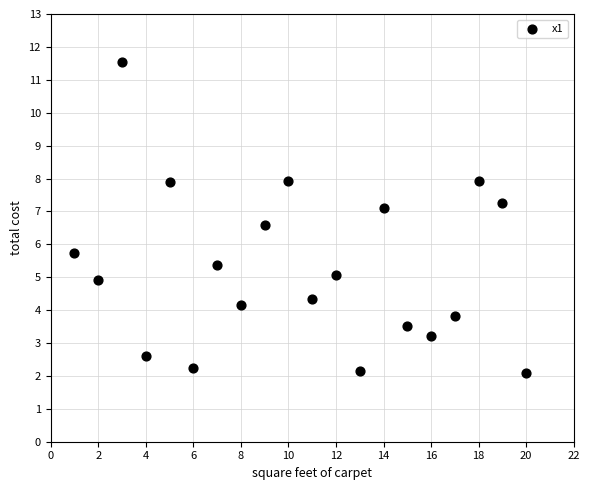

What Y value in the scatter plot is closest to 6?

5.7